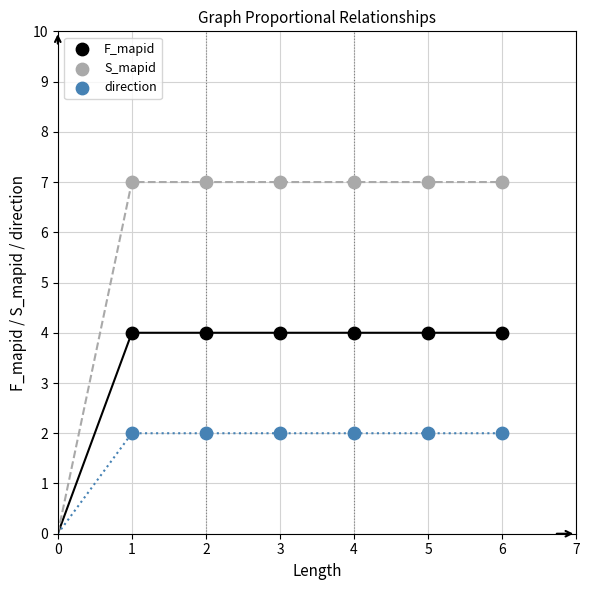

What are all the series names shown in the legend?

F_mapid, S_mapid, direction